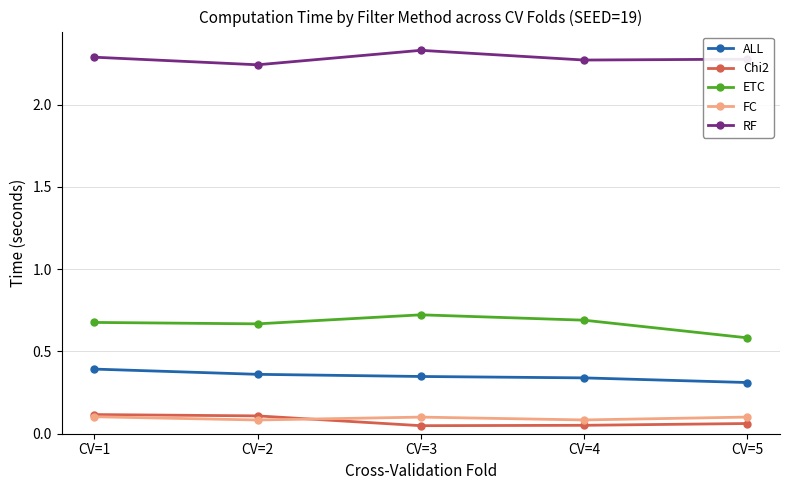

The FC series shows 0.0 at CV=2. True or false?

False